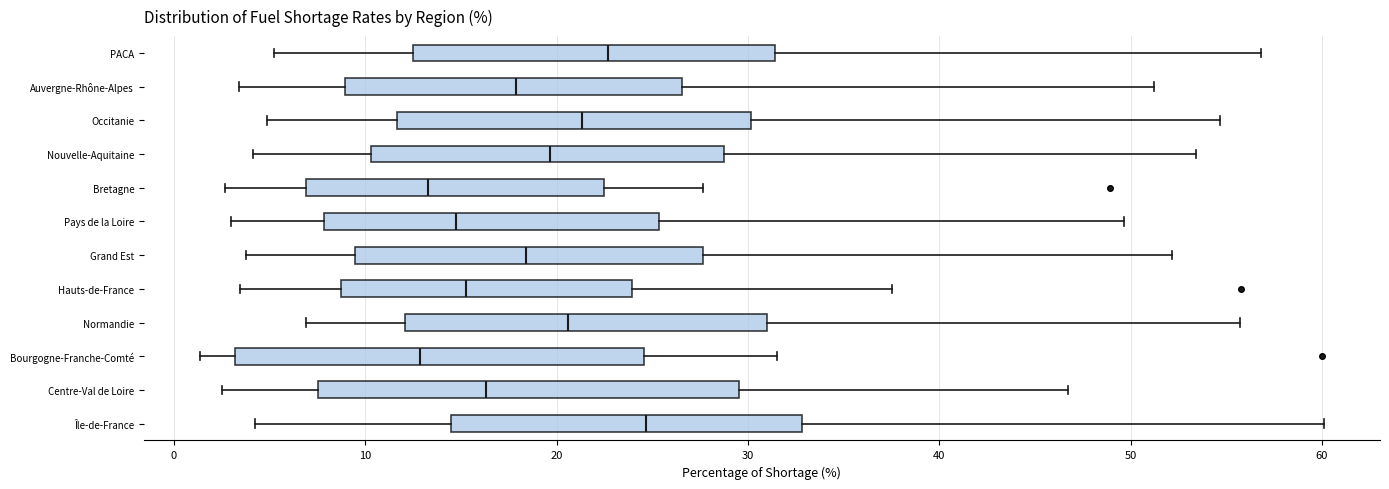

Which box has the furthest to the right median line?

Île-de-France